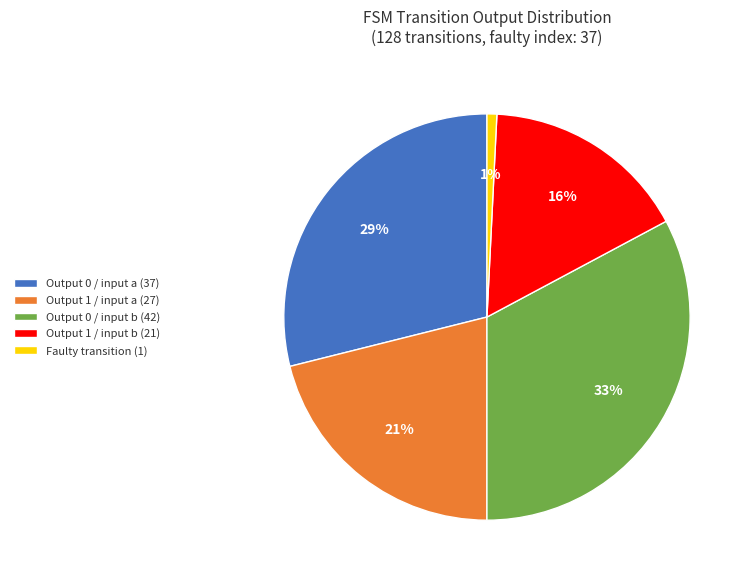

Is the sum of Output 0 / input a (37) and Output 1 / input b (21) greater than half?

No